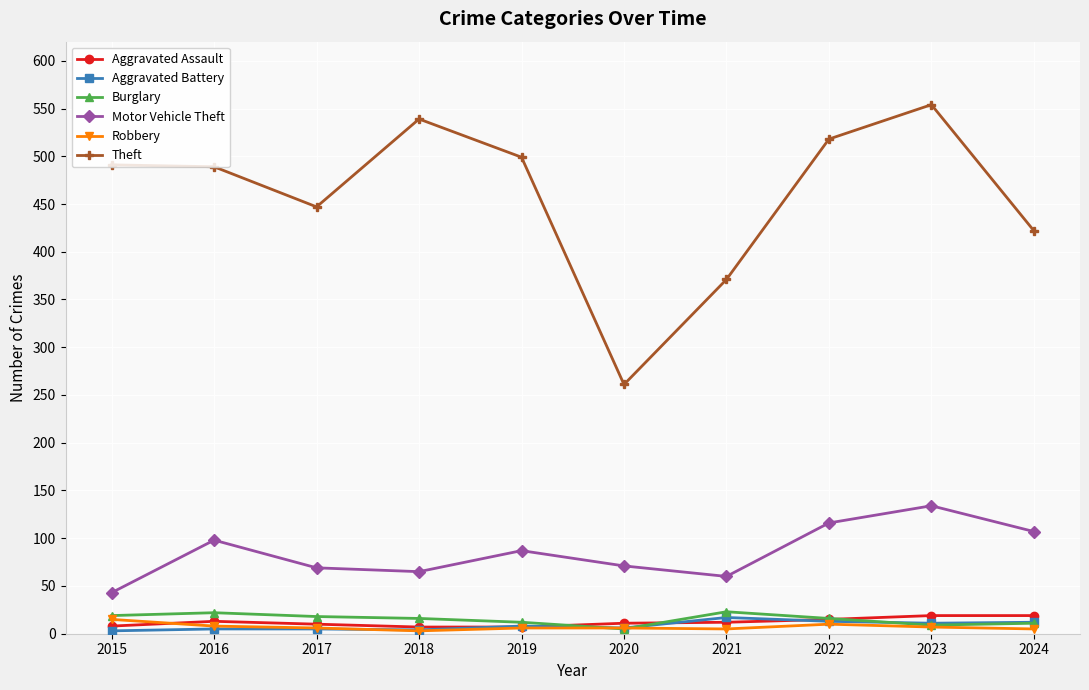

True or false: Aggravated Assault and Theft intersect in this chart.

False